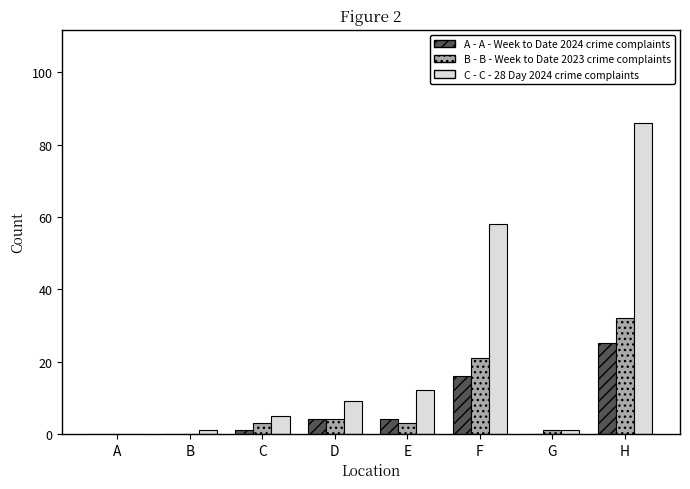

How many series are shown in this chart?

3